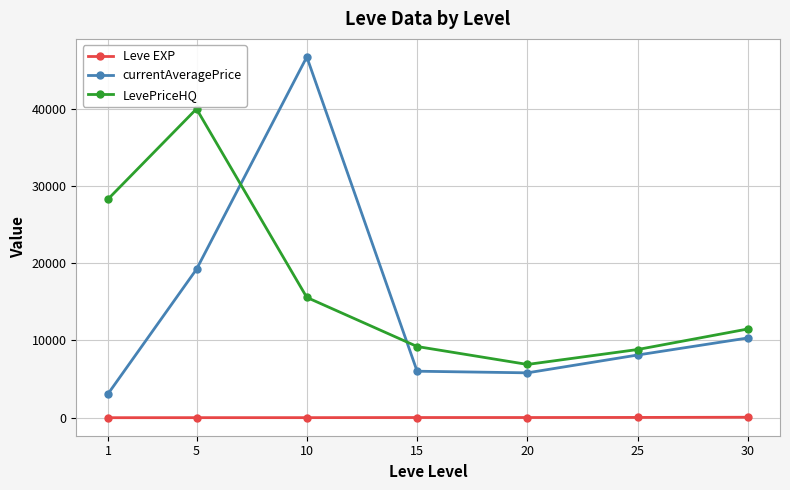

What is the greatest value displayed?

46732.0